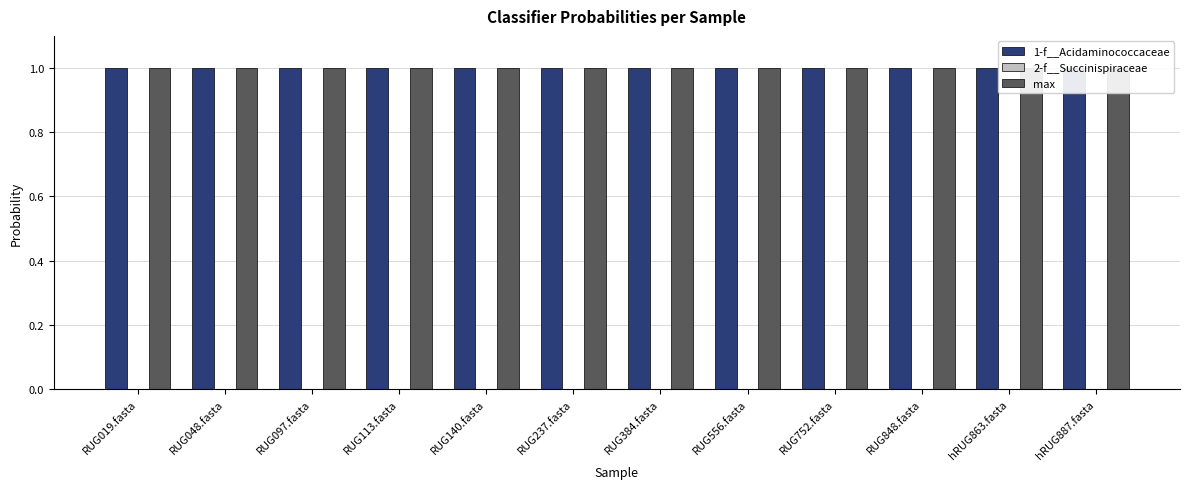

What is the sum of the 1-f__Acidaminococcaceae values at RUG113.fasta and RUG556.fasta?

2.0